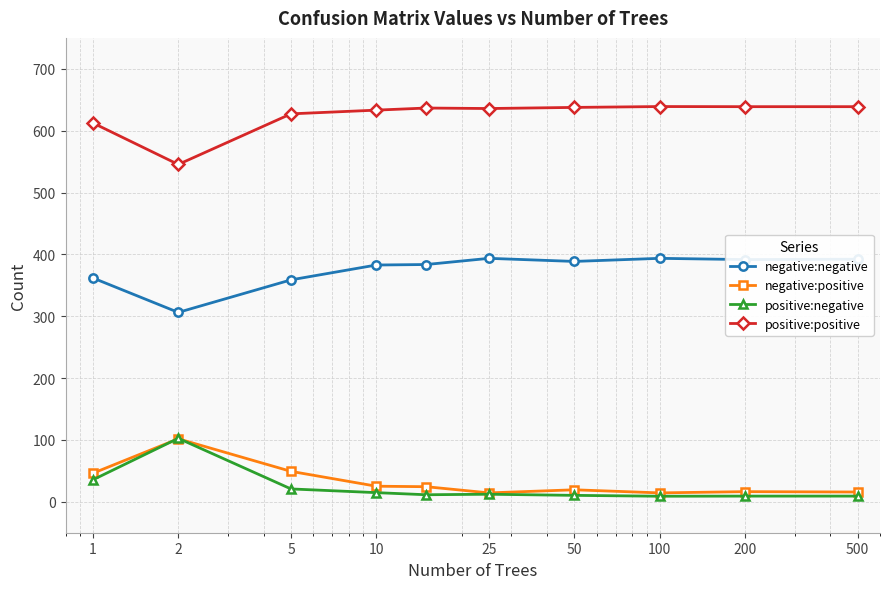

What is the maximum value shown in the chart?

639.0